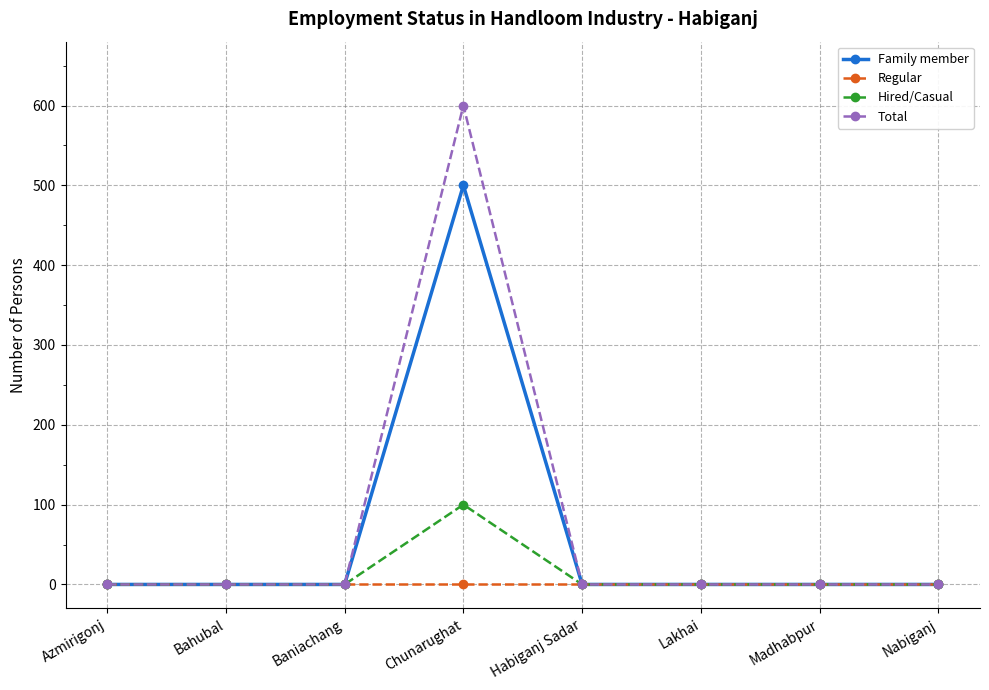

Which series has the largest range (max minus min)?

Total